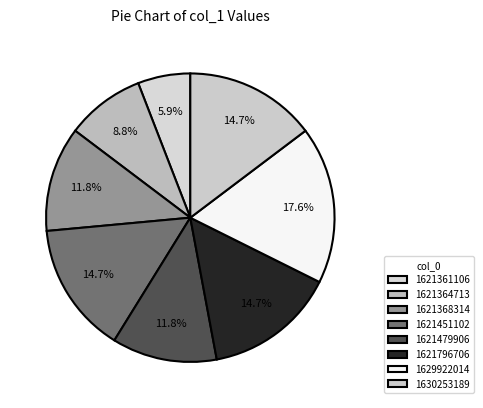

Between 1630253189 and 1621361106, which is larger?

1630253189